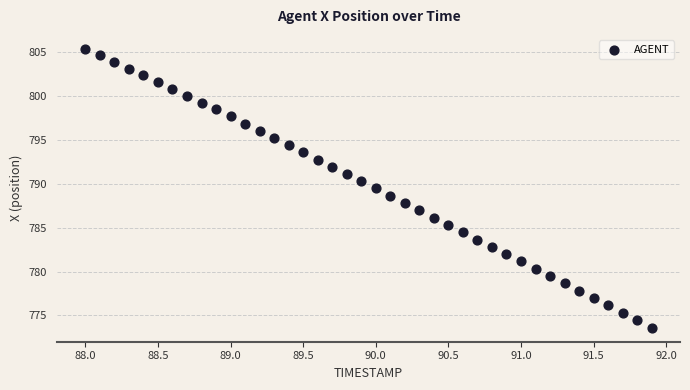

What is the range of Y values (max minus min)?

31.8